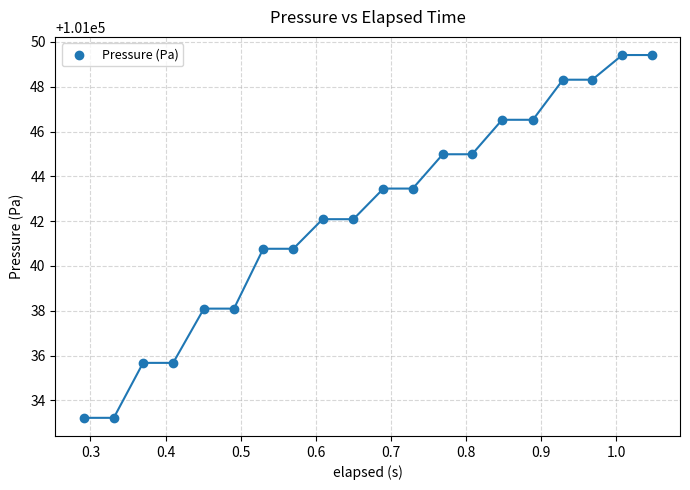

List the coordinates of all points as (X, Y) pairs, reading left to right.

(0.3, 101033.2)  (0.3, 101033.2)  (0.4, 101035.7)  (0.4, 101035.7)  (0.5, 101038.1)  (0.5, 101038.1)  (0.5, 101040.8)  (0.6, 101040.8)  (0.6, 101042.1)  (0.7, 101042.1)  (0.7, 101043.5)  (0.7, 101043.5)  (0.8, 101045.0)  (0.8, 101045.0)  (0.8, 101046.5)  (0.9, 101046.5)  (0.9, 101048.3)  (1.0, 101048.3)  (1.0, 101049.4)  (1.0, 101049.4)